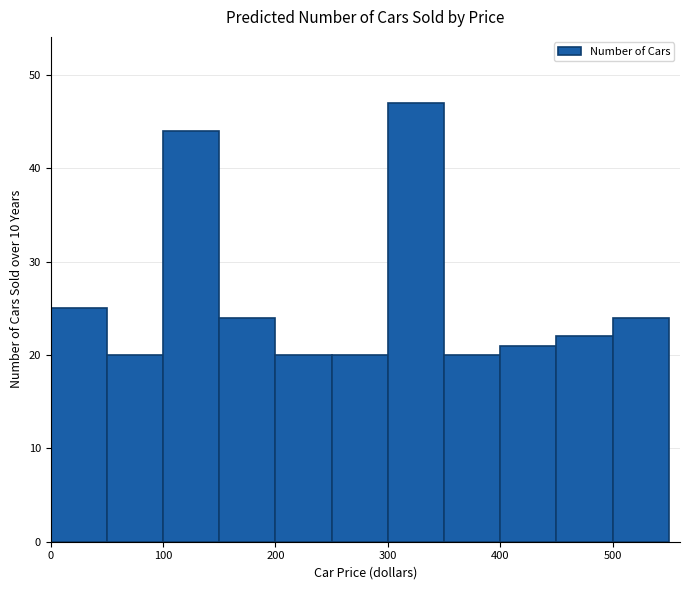

Reading left to right, transcribe this chart: for each bar, give the range it covers on the x-axis and its height. The values are not printed on the chart, so give them approximately, as read against the axis.

0 to 50: 25
50 to 100: 20
100 to 150: 44
150 to 200: 24
200 to 250: 20
250 to 300: 20
300 to 350: 47
350 to 400: 20
400 to 450: 21
450 to 500: 22
500 to 550: 24